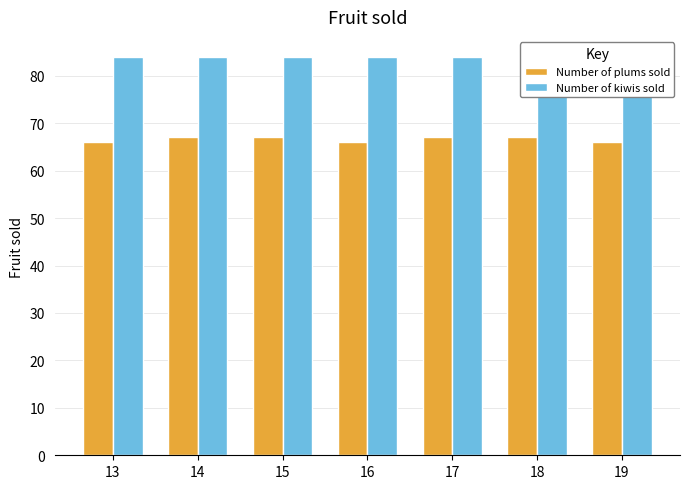

Rank the series by their average value, from lowest to highest.

Number of plums sold, Number of kiwis sold